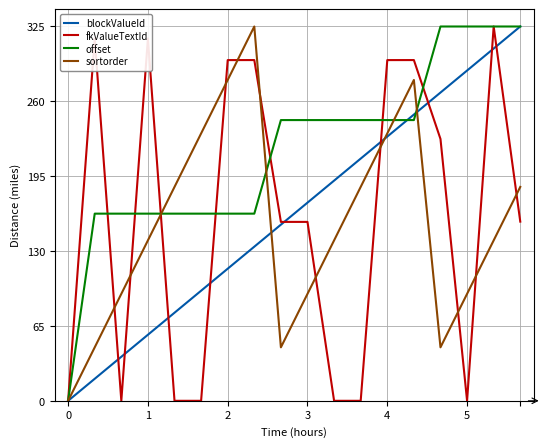

What is the highest value of the sortorder series?

325.0